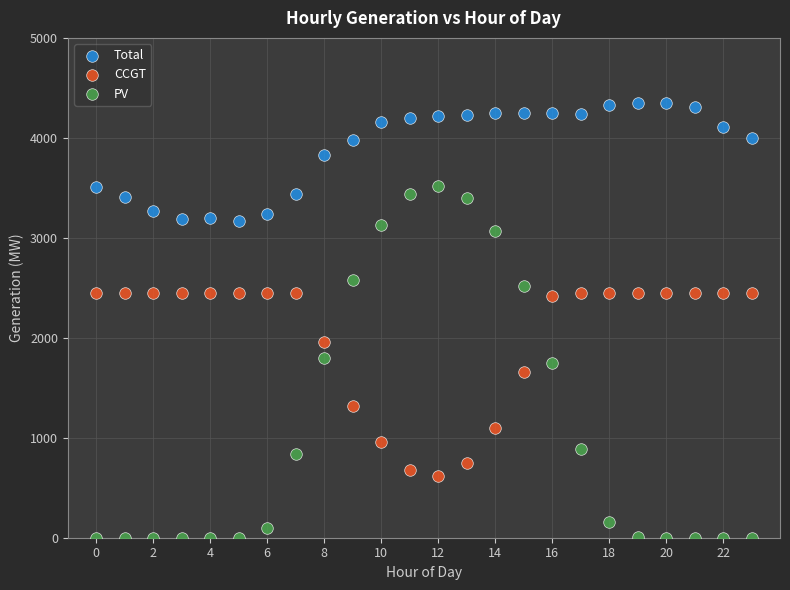

Across all data points, what is the range of Y values (max minus min)?

4352